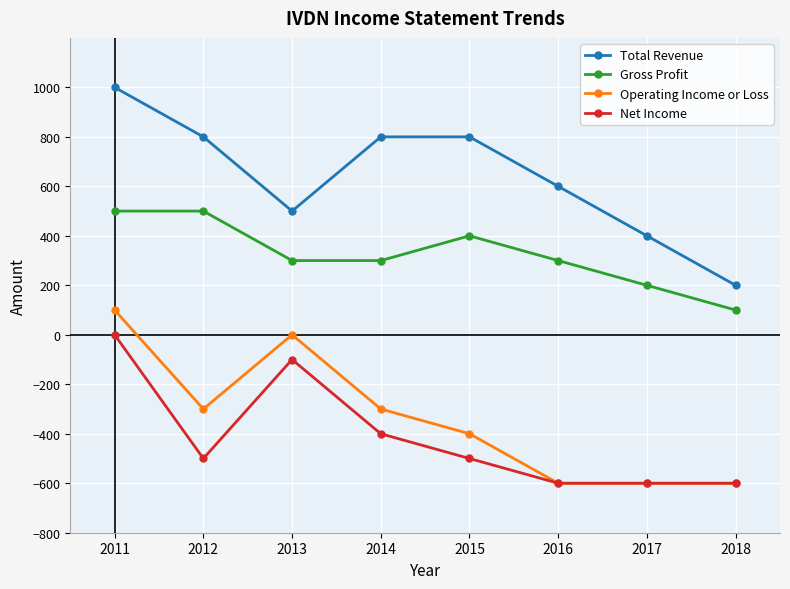

How many lines are shown in the chart?

4